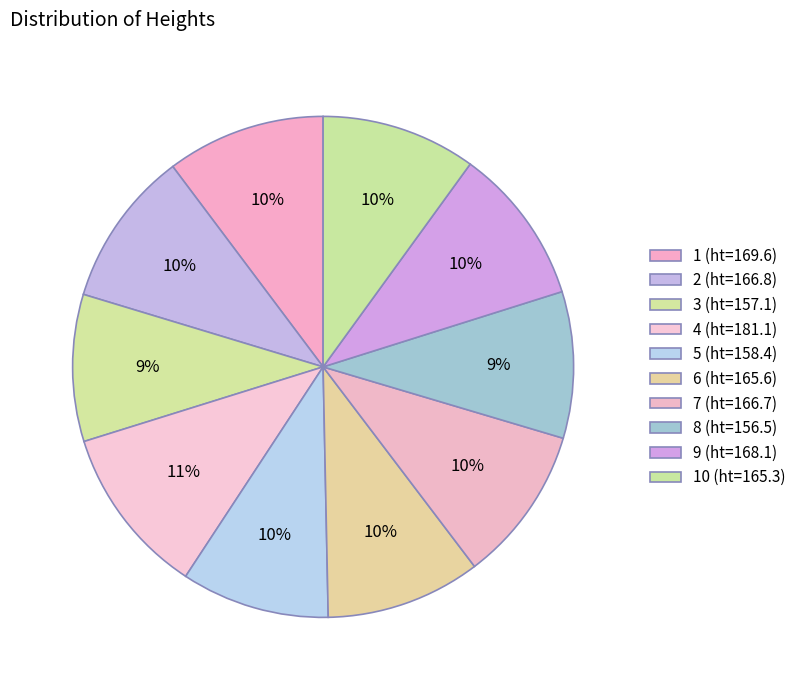

Which slice is the smallest?

8